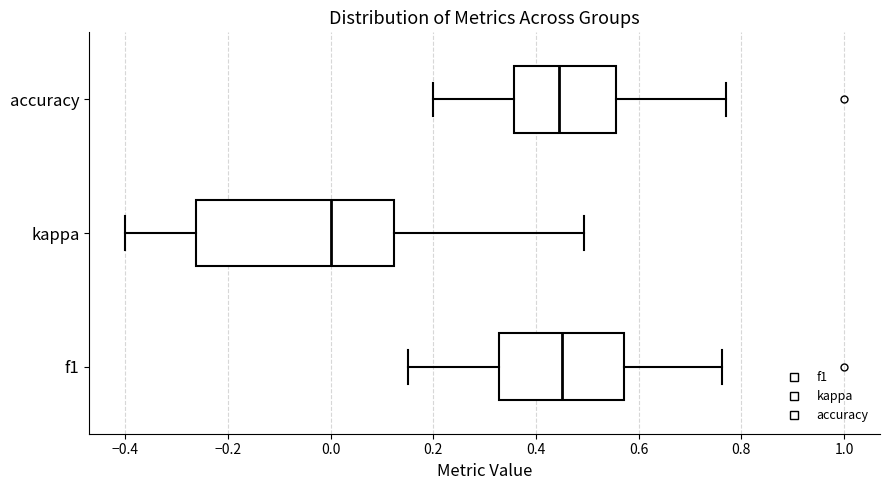

Which box is the widest, from its left edge to its right edge?

kappa